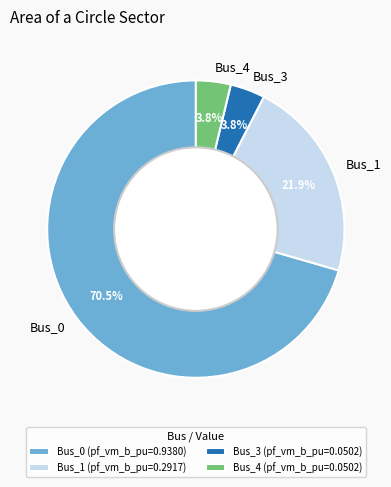

How many slices are in this pie chart?

4